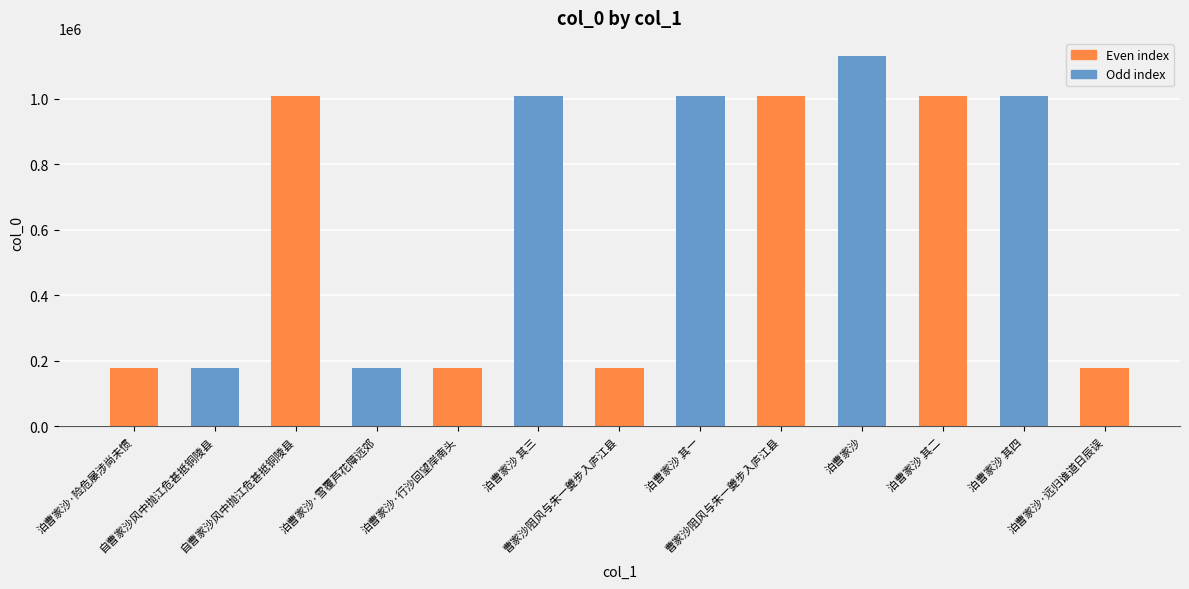

What is the difference between the maximum and second lowest values?

951589